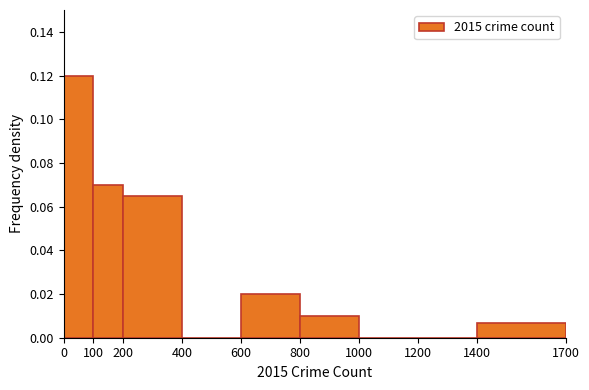

How tall is the bar that spans 800 to 1000 on the x-axis? The values are not printed on the chart, so give them approximately, as read against the axis.

0.010